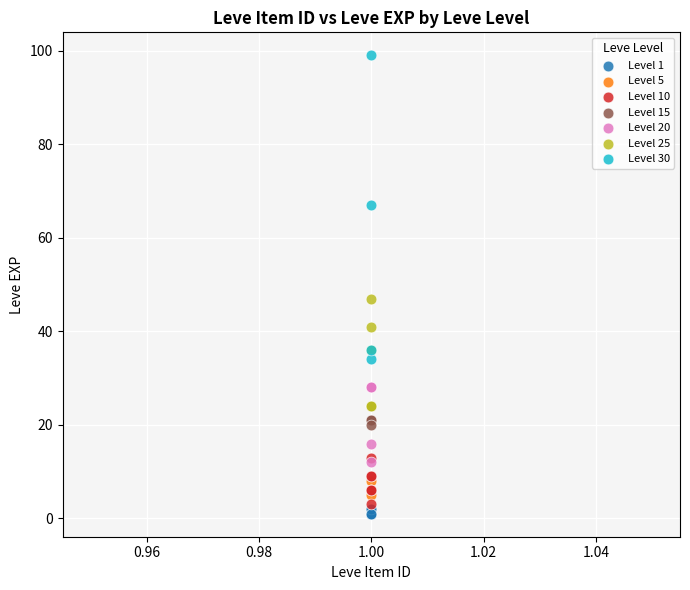

Which series has the largest Y range (max minus min)?

Level 30